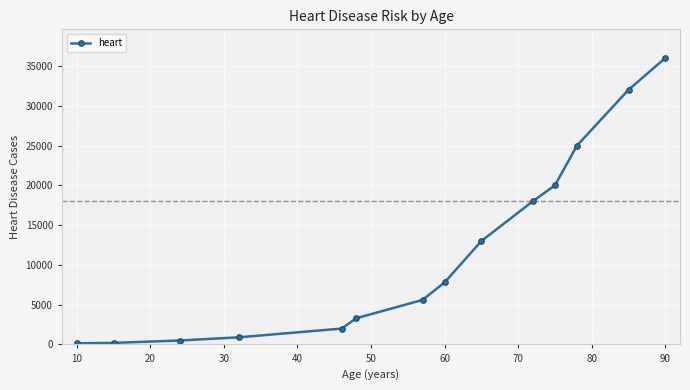

What is the greatest value displayed?

36000